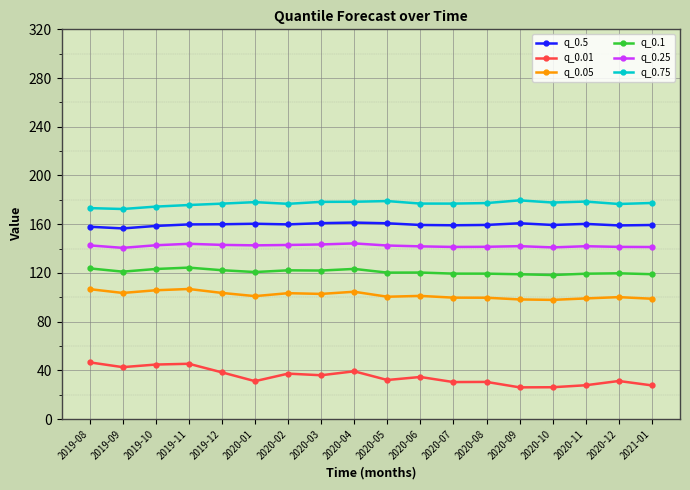

True or false: q_0.25 and q_0.1 cross at least once.

False